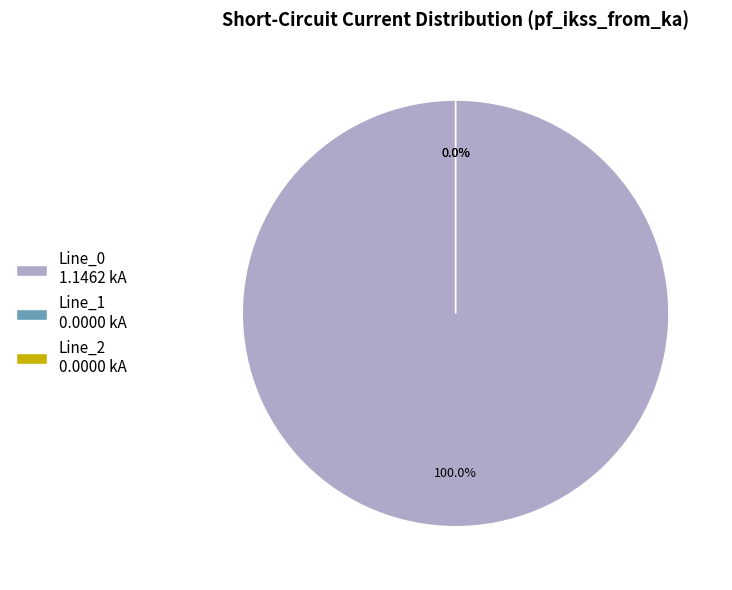

Is Line_2 the majority of the pie?

No